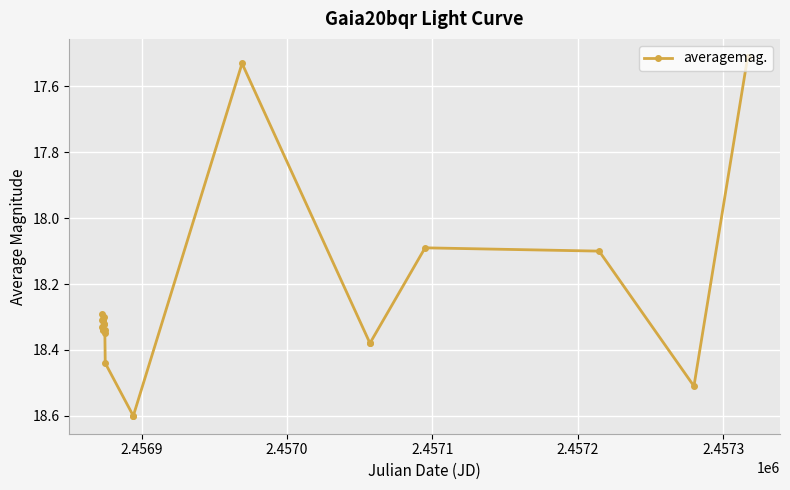

What is the difference between the maximum and minimum values?

1.1